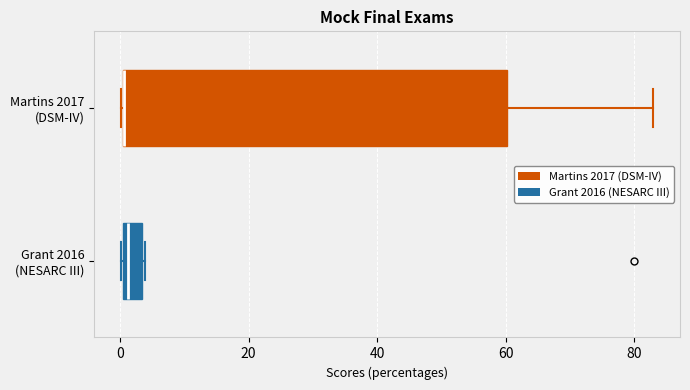

Reading bottom to top, transcribe this box plot: for each box, give where its median line is, the range the box spans, and where its two whiskers end, as read against the x-axis. The values are not printed on the chart, so give them approximately, as read against the axis.

Grant 2016 (NESARC III): median 2, box 0 to 4, whiskers 0 to 4
Martins 2017 (DSM-IV): median 0 (drawn on the box's left edge), box 0 to 60, whiskers 0 to 84